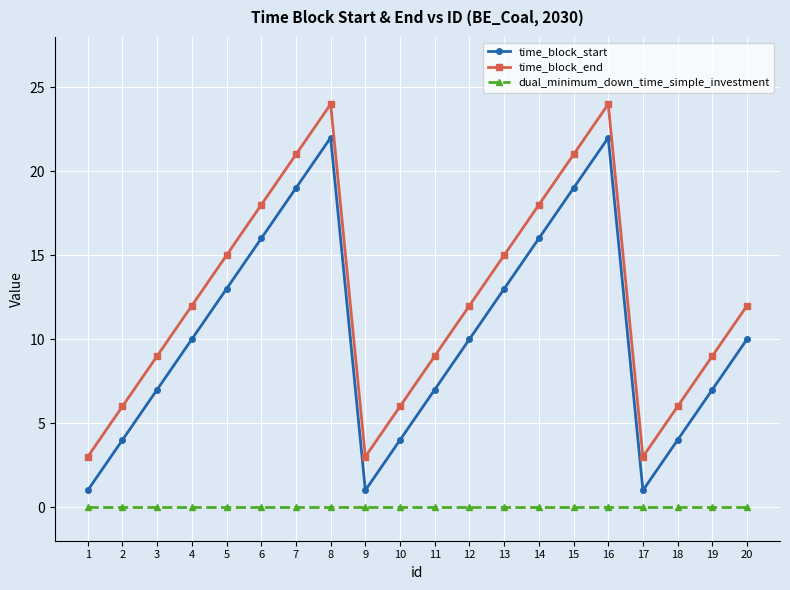

What is the value of the time_block_start point at the 17th from the left?

1